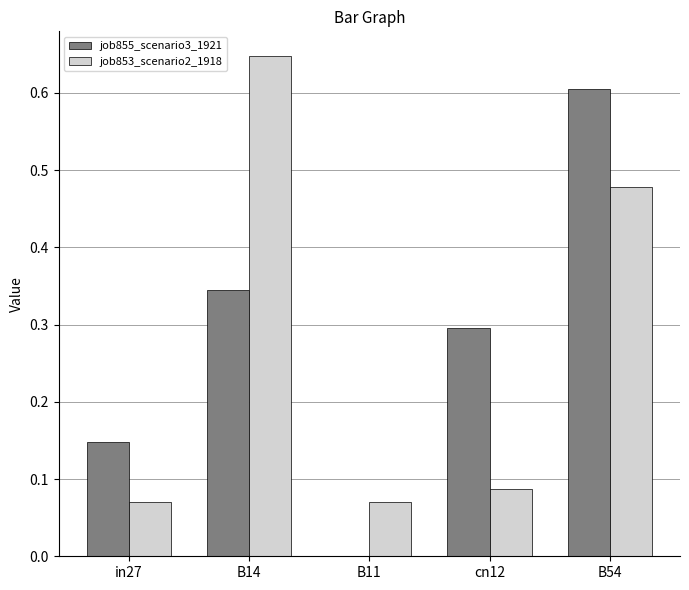

True or false: job855_scenario3_1921 has a value of 0.0 at B11.

True